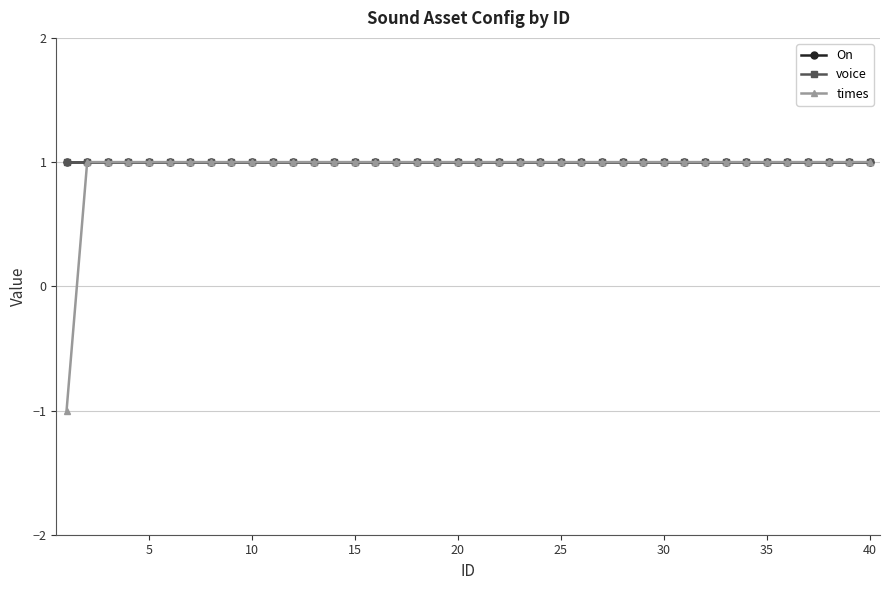

Does the chart have visible grid lines?

Yes